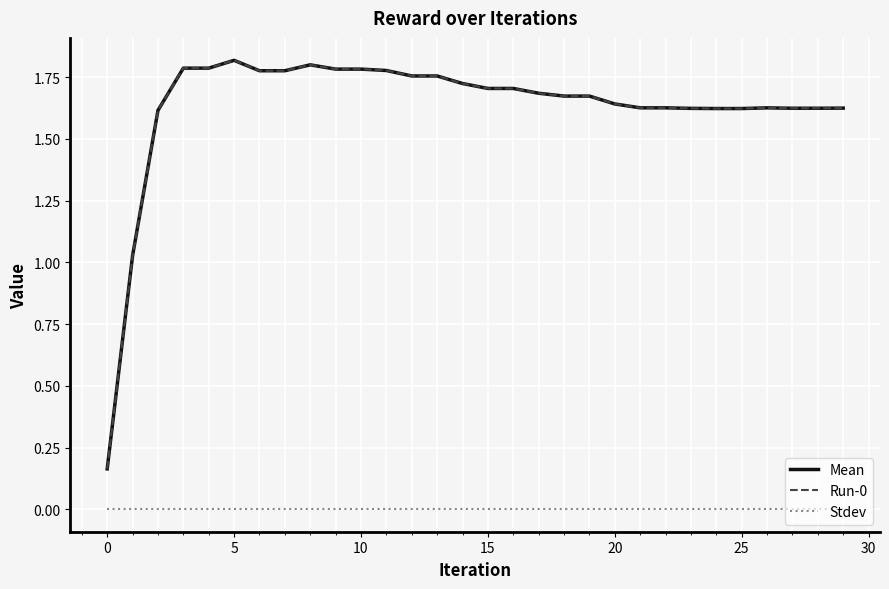

Does the chart display data point markers on the line(s)?

No